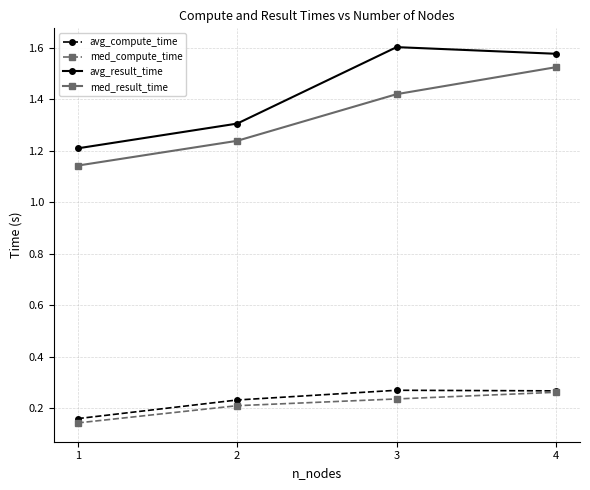

Which series changed the most between 1 and 3?

avg_result_time